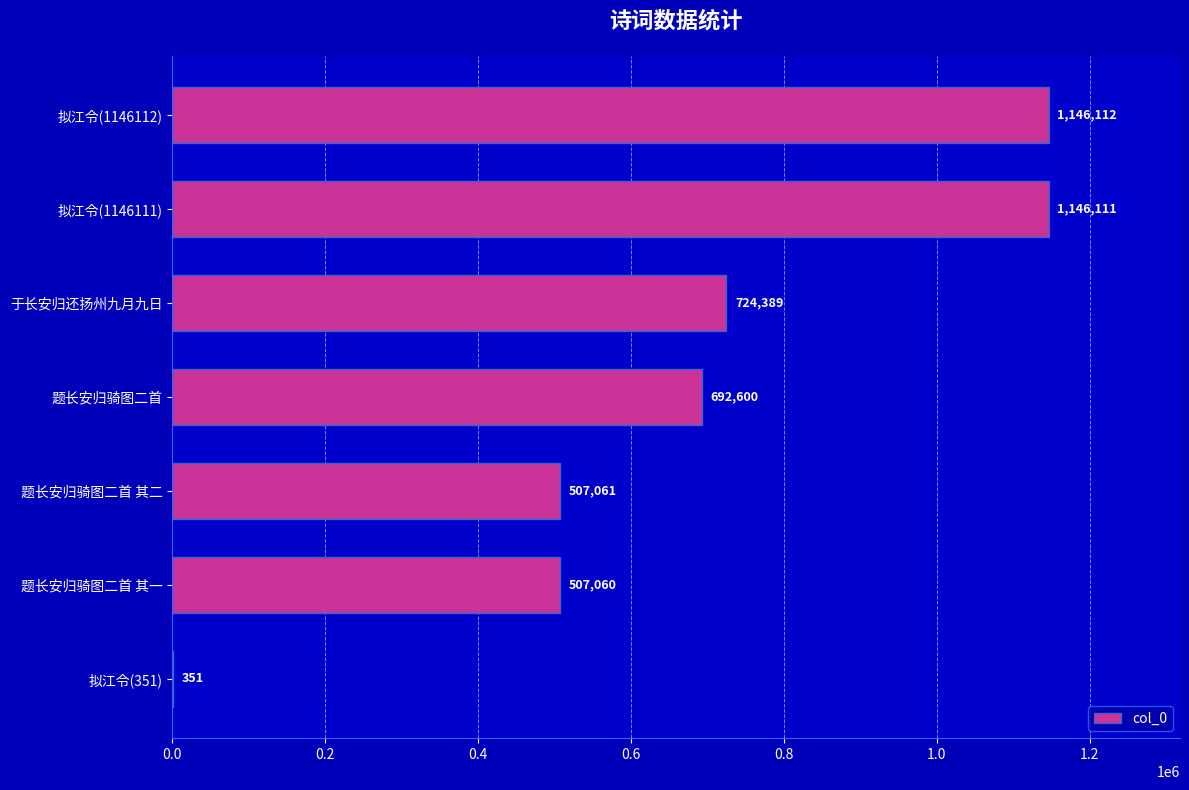

What is the change in value from 题长安归骑图二首 to 拟江令(1146112)?

+453512